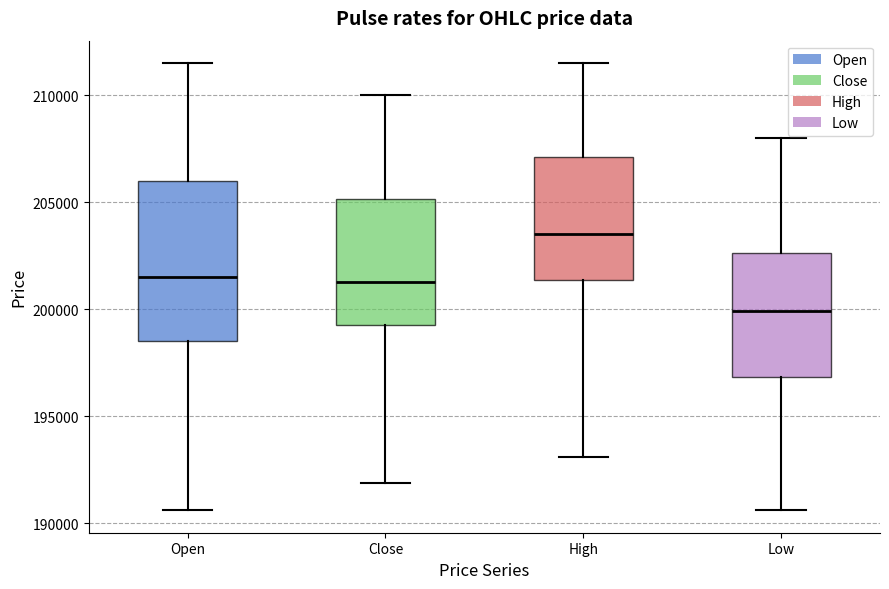

Which box has the lowest median line?

Low